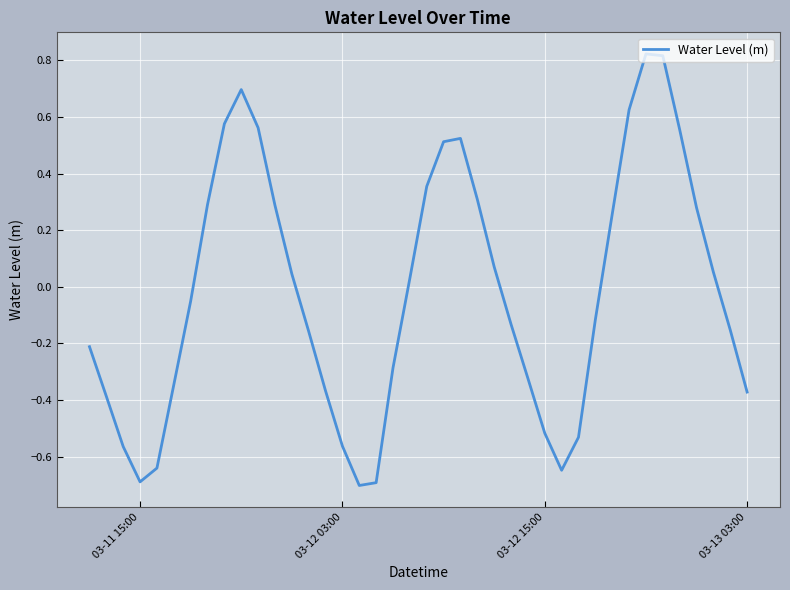

What is the difference between the maximum and minimum values?

1.5